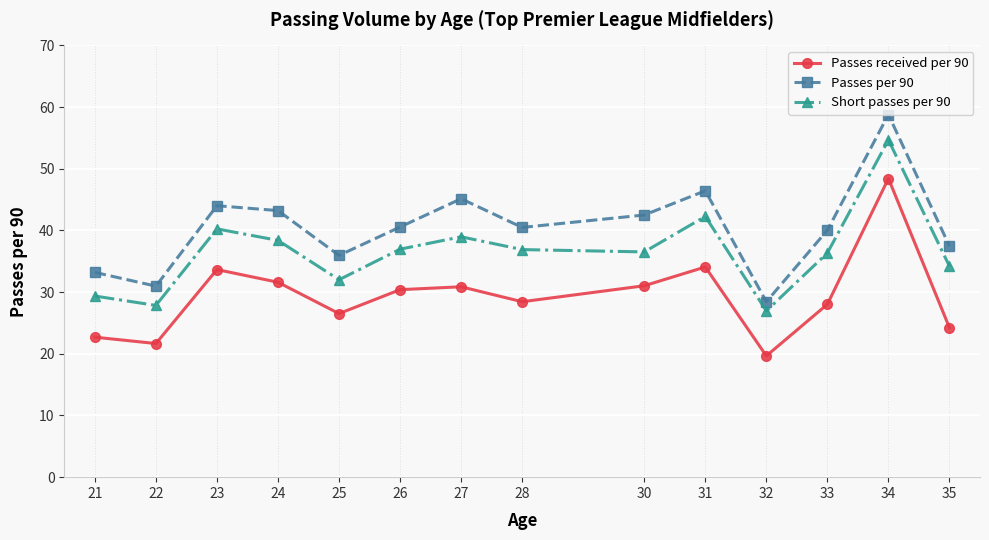

At which label does Short passes per 90 first exceed 36?

23